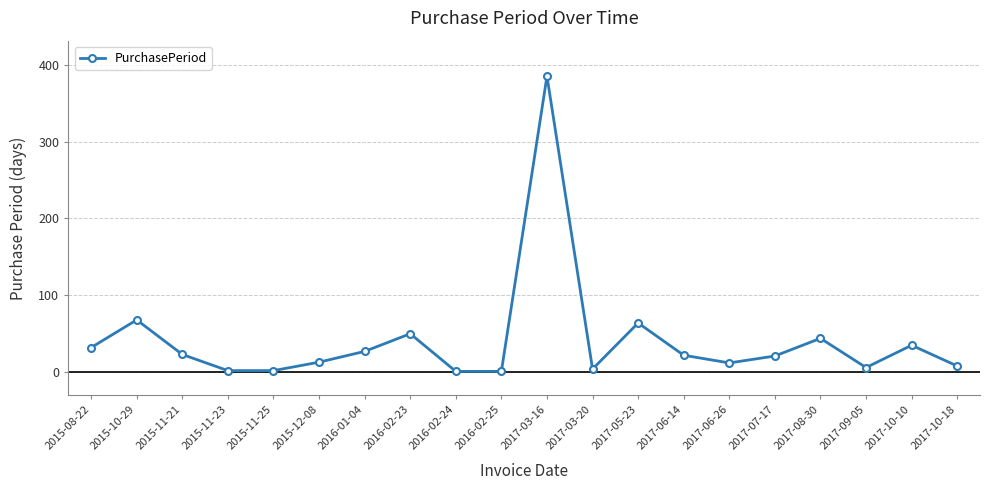

Which category has the highest value across all series?

2017-03-16